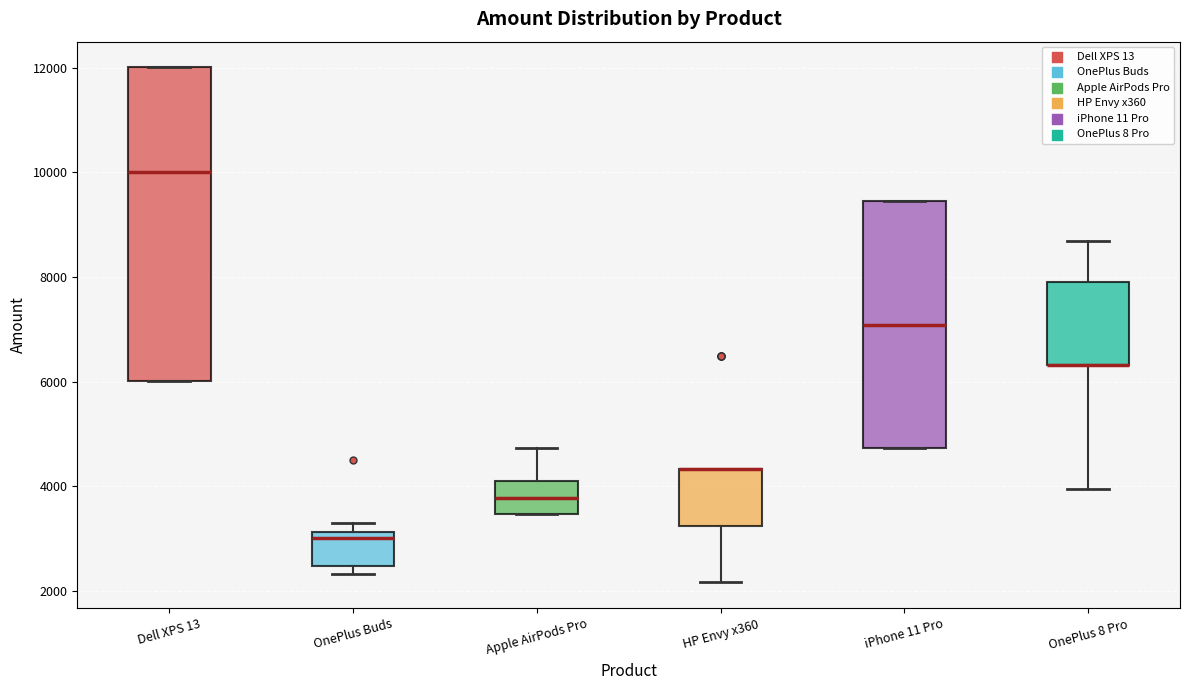

Reading left to right, read every box against the y-axis: the position of its median line, the range the box covers, and the ends of its whiskers. The values are not printed on the chart, so give them approximately, as read against the axis.

Dell XPS 13: median 10000, box 6000 to 12000, whiskers 6000 to 12000
OnePlus Buds: median 3000, box 2400 to 3200, whiskers 2400 (just below the box's lower edge) to 3400
Apple AirPods Pro: median 3800, box 3400 to 4000, whiskers 3400 to 4800
HP Envy x360: median 4400 (drawn on the box's upper edge), box 3200 to 4400, whiskers 2200 to 4400
iPhone 11 Pro: median 7000, box 4800 to 9400, whiskers 4800 to 9400
OnePlus 8 Pro: median 6400 (drawn on the box's lower edge), box 6400 to 8000, whiskers 4000 to 8600